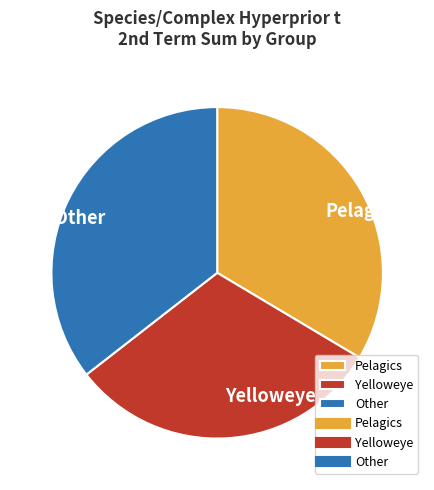

How many segments does this pie chart have?

3